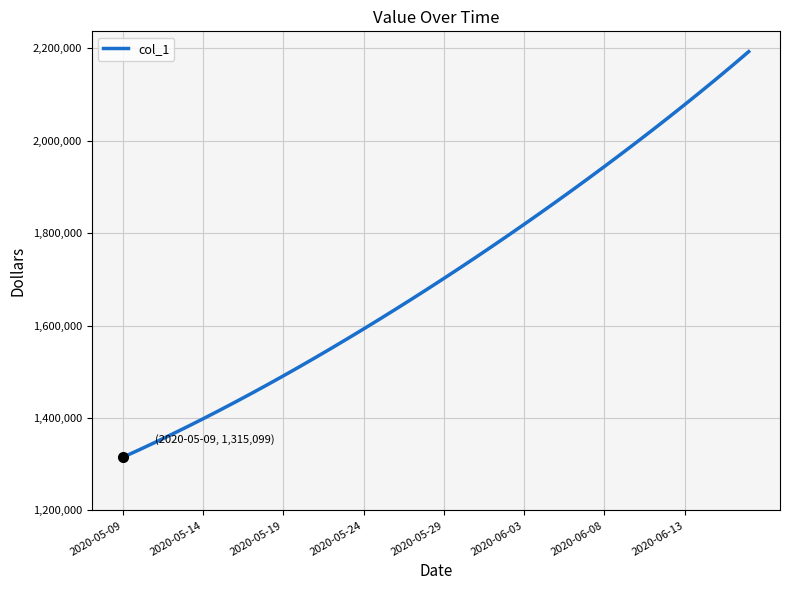

What is the difference between the maximum and minimum values?

877445.5